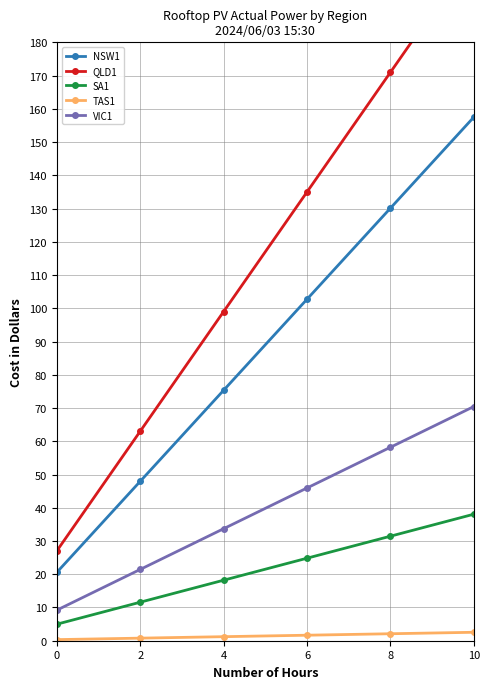

Which series has the widest spread of values?

QLD1